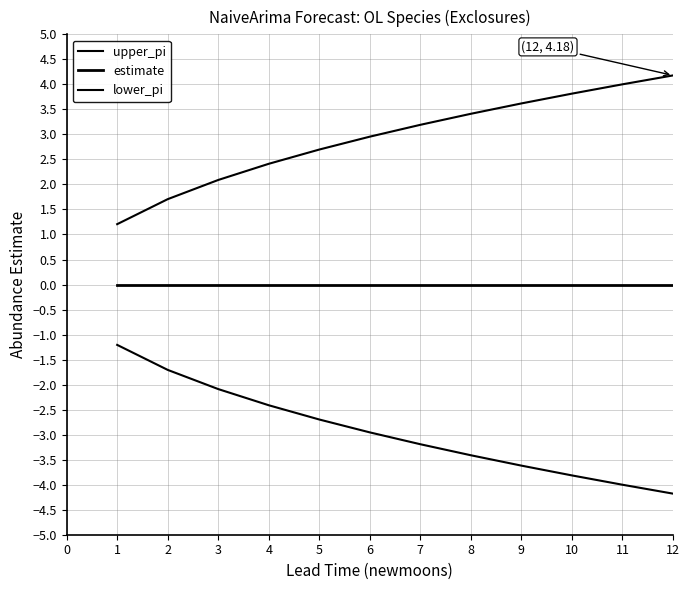

Does the chart have visible grid lines?

Yes